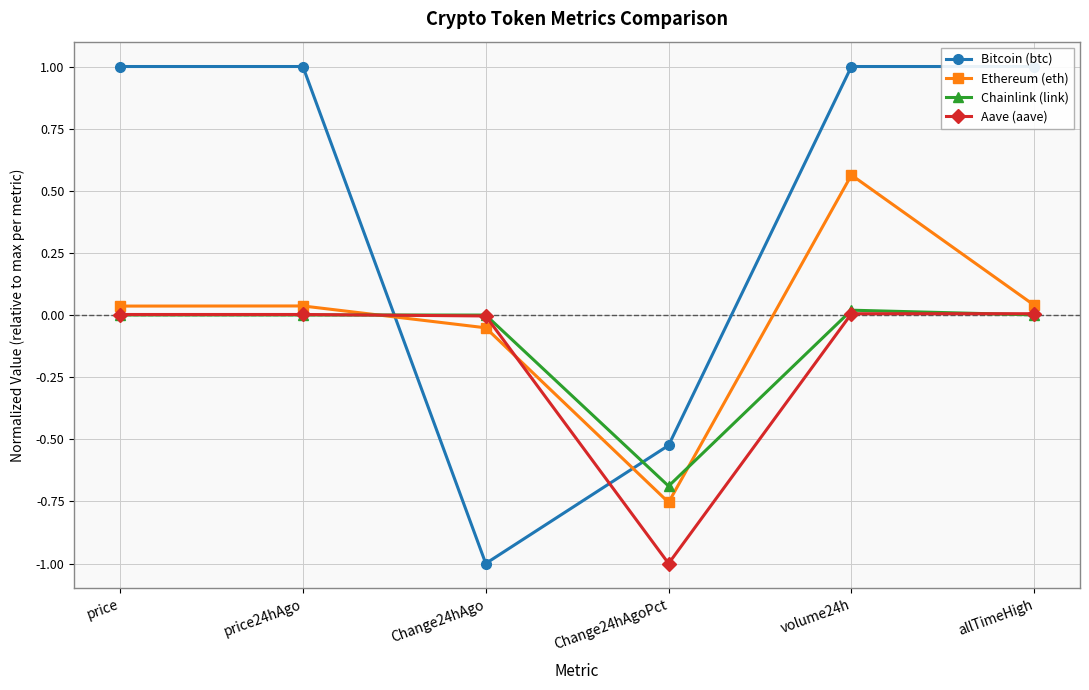

What is the total value across all series at price?

1.0